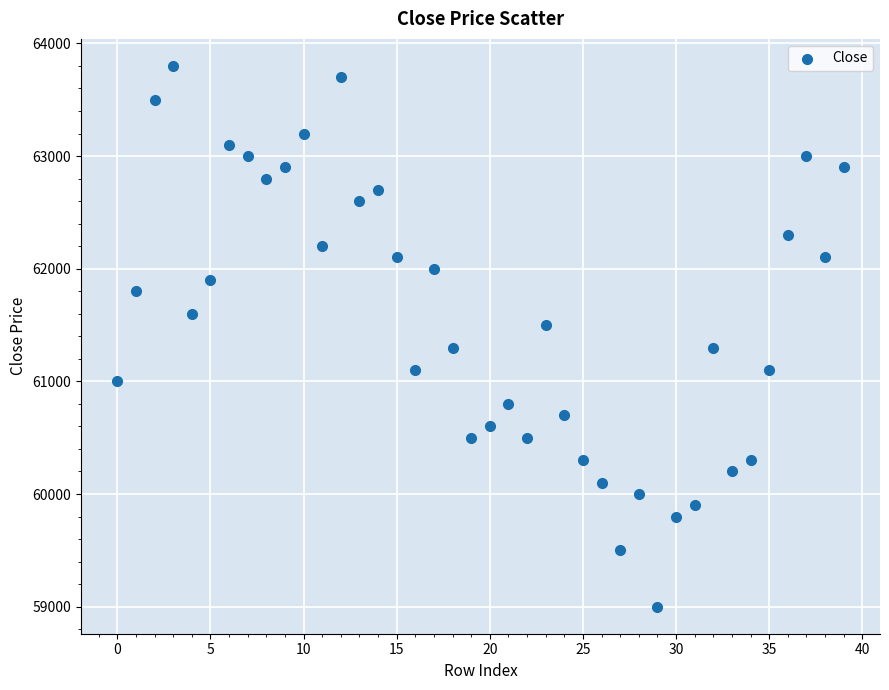

What is the range of Y values (max minus min)?

4800